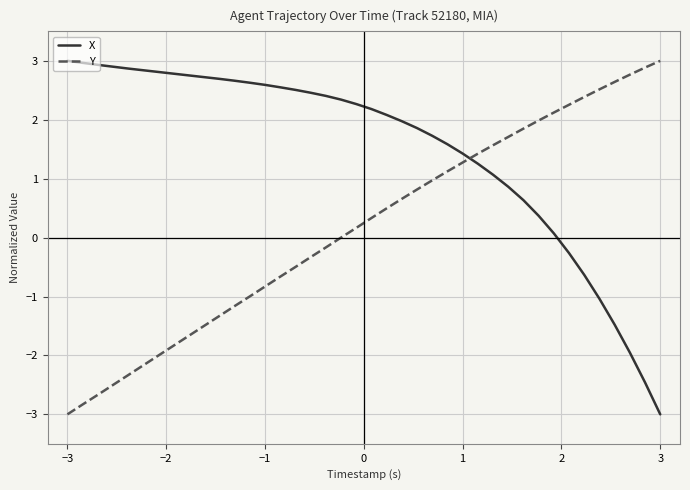

True or false: Y has more than 0 points higher than both neighbors.

False